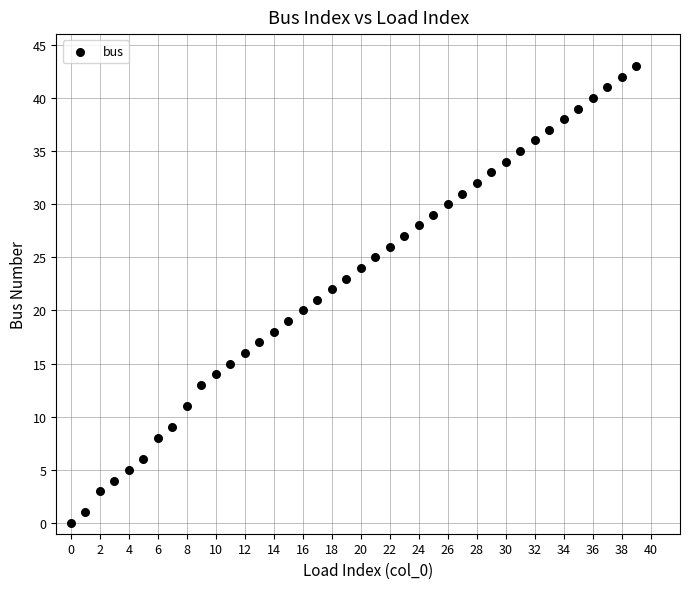

What is the range of Y values (max minus min)?

43